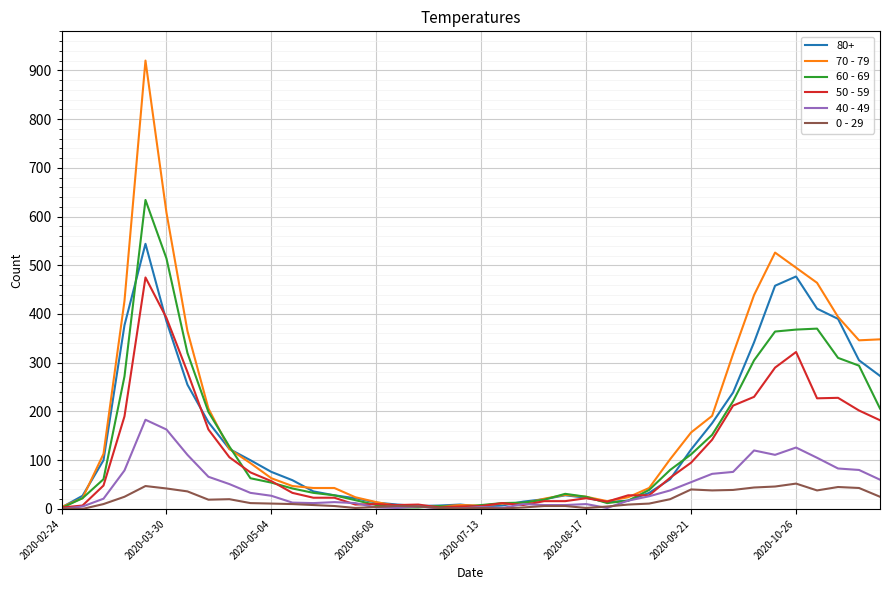

Which series has the widest spread of values?

70 - 79